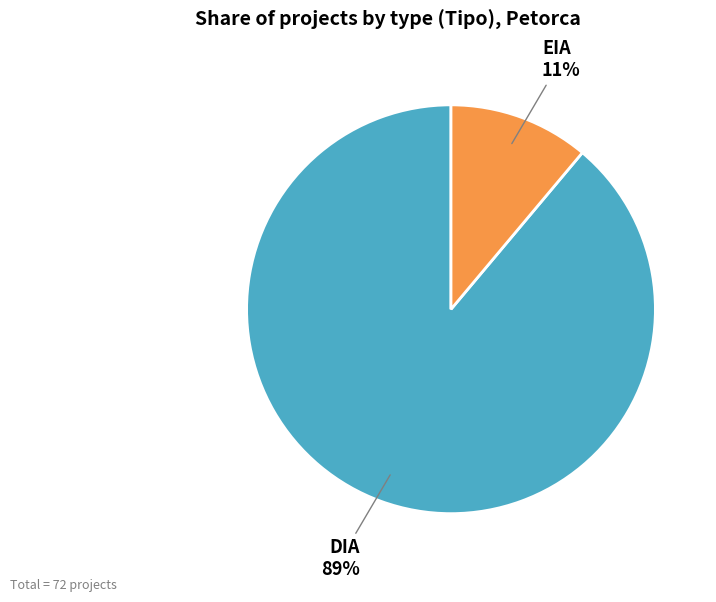

Which category has the biggest portion of the pie?

DIA